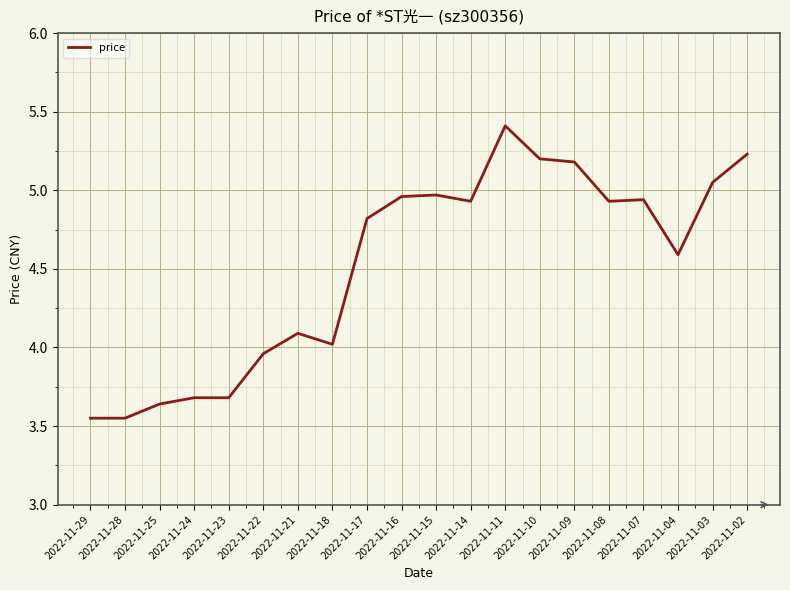

At which category does the chart reach its peak across all series?

2022-11-11